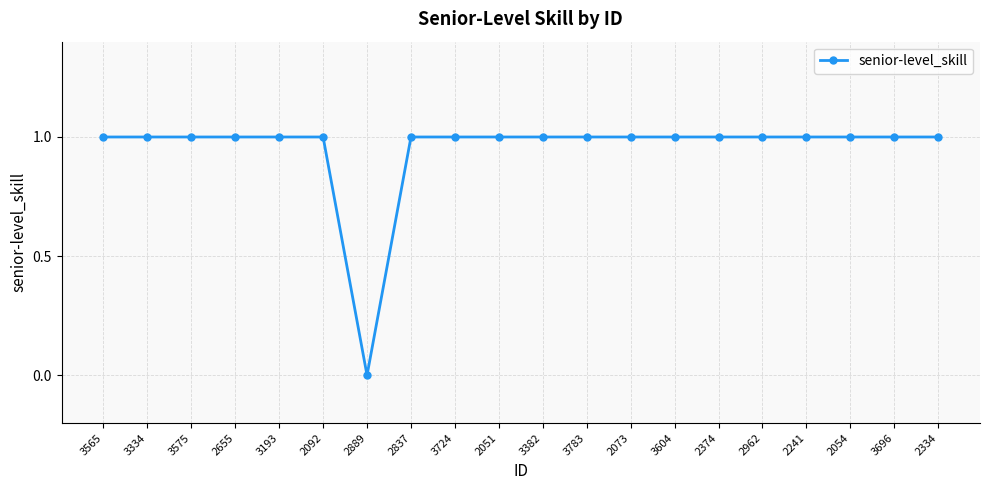

How many lines are shown in the chart?

1